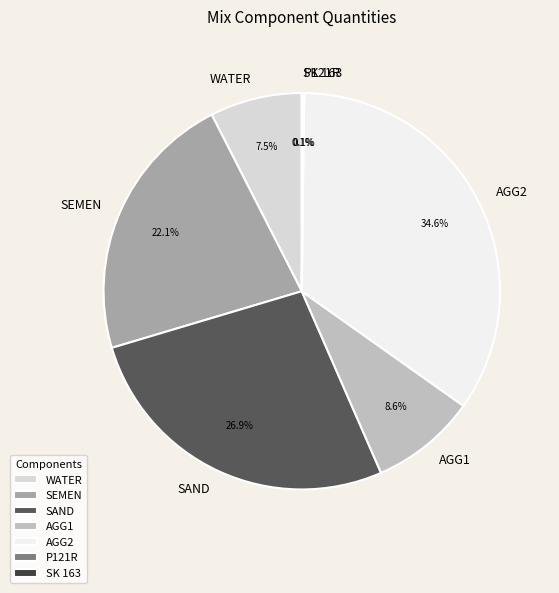

What is the largest slice in the pie chart?

AGG2